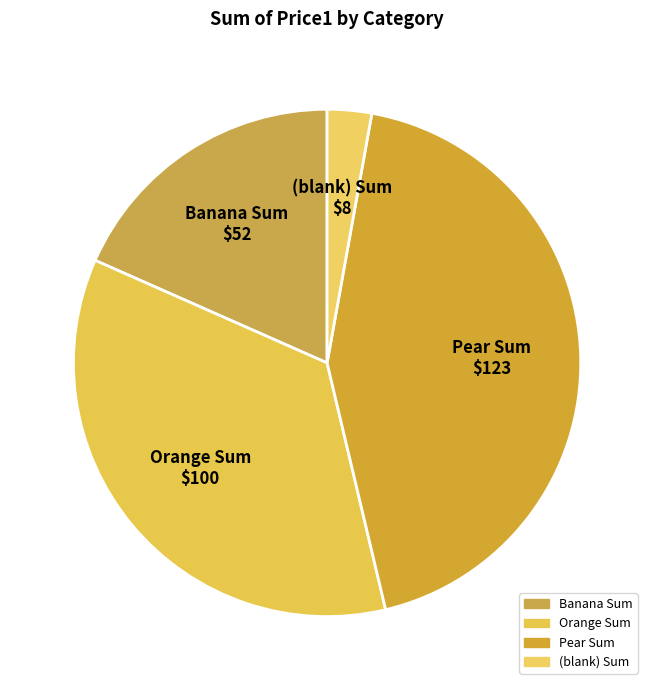

To the nearest percent, what is the average slice percentage?

25%